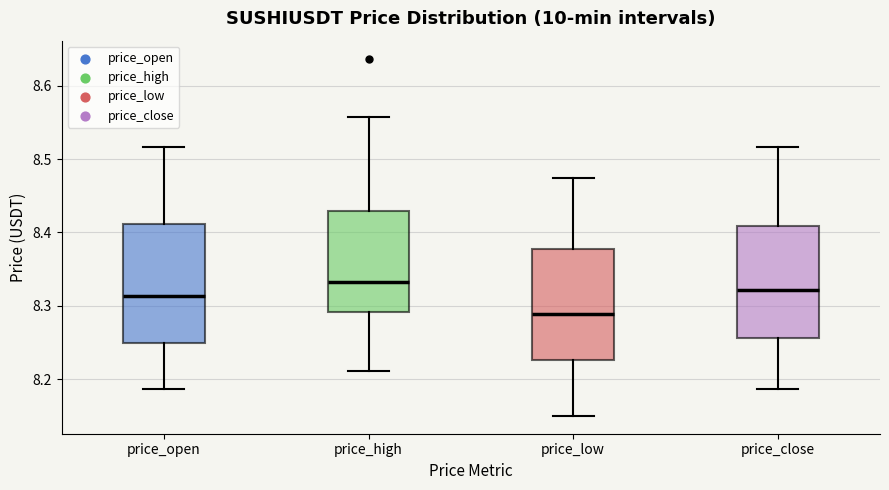

Reading left to right, transcribe this box plot: for each box, give where its median line is, the range the box spans, and where its two whiskers end, as read against the y-axis. The values are not printed on the chart, so give them approximately, as read against the axis.

price_open: median 8.31, box 8.25 to 8.41, whiskers 8.19 to 8.52
price_high: median 8.33, box 8.29 to 8.43, whiskers 8.21 to 8.56
price_low: median 8.29, box 8.23 to 8.38, whiskers 8.15 to 8.47
price_close: median 8.32, box 8.26 to 8.41, whiskers 8.19 to 8.52